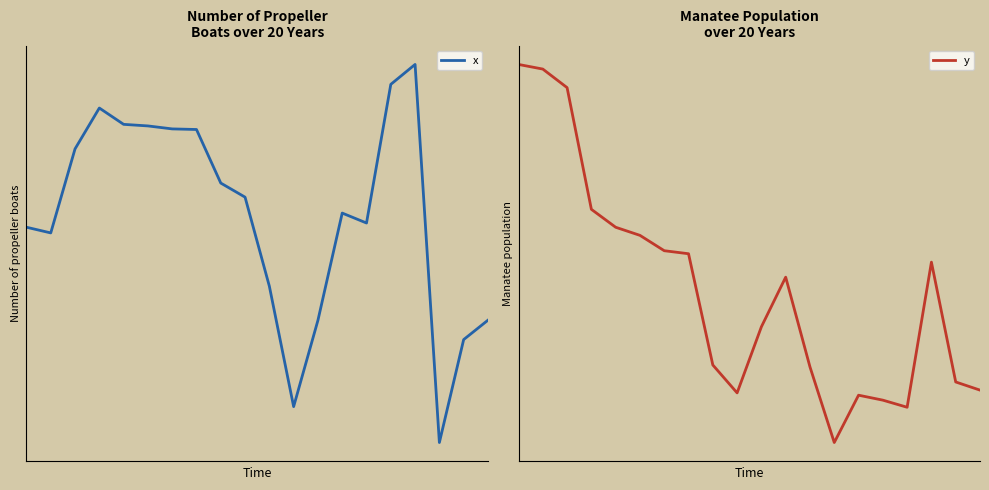

True or false: x and y intersect in this chart.

False